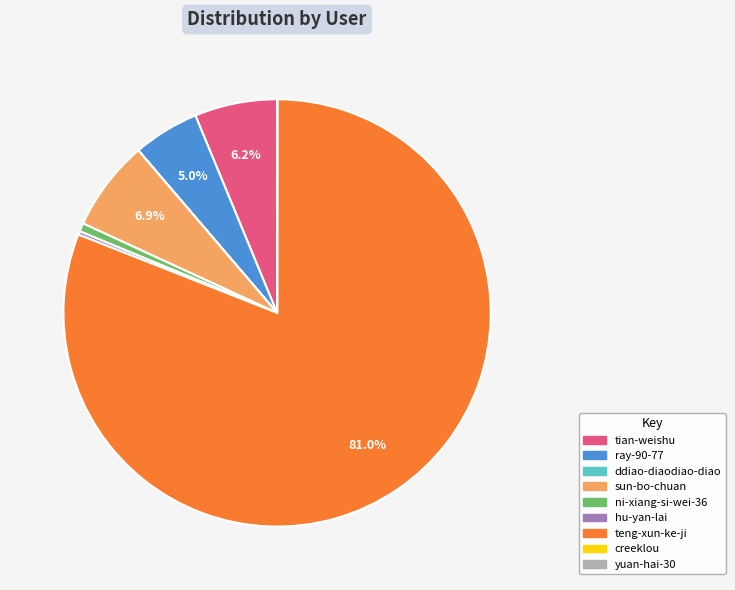

Combined, do tian-weishu and teng-xun-ke-ji account for over 50%?

Yes